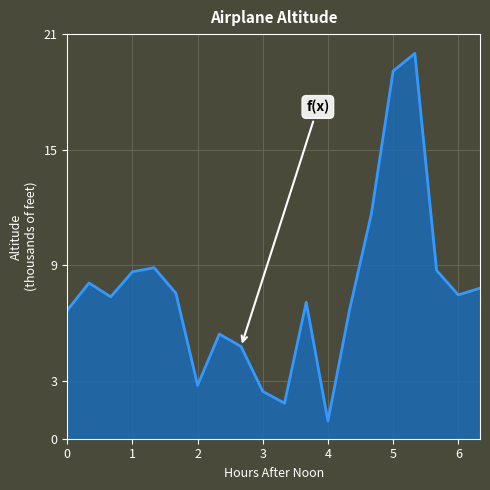

What is the maximum value shown in the chart?

20.0